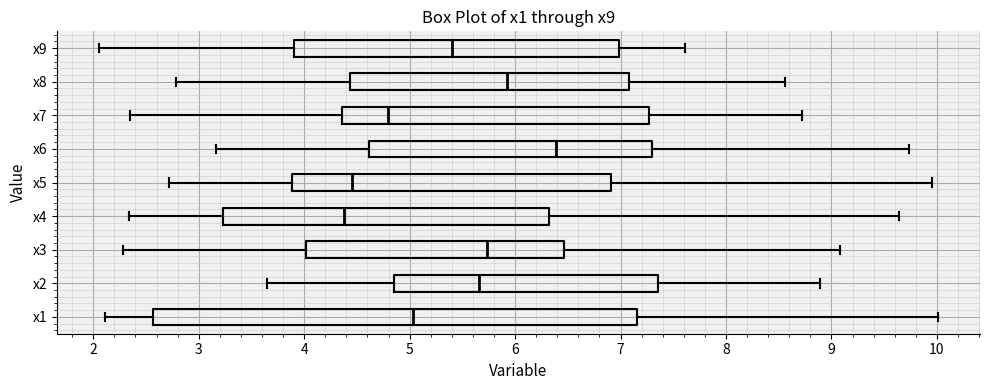

Where does the right whisker of the box for x8 end on the x-axis? The values are not printed on the chart, so give them approximately, as read against the axis.

8.6